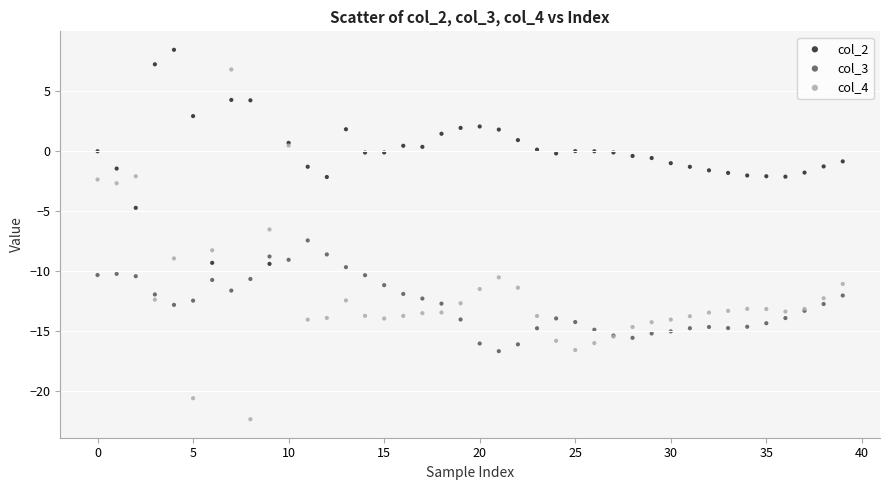

Across all series, what Y value is closest to -6?

-6.6